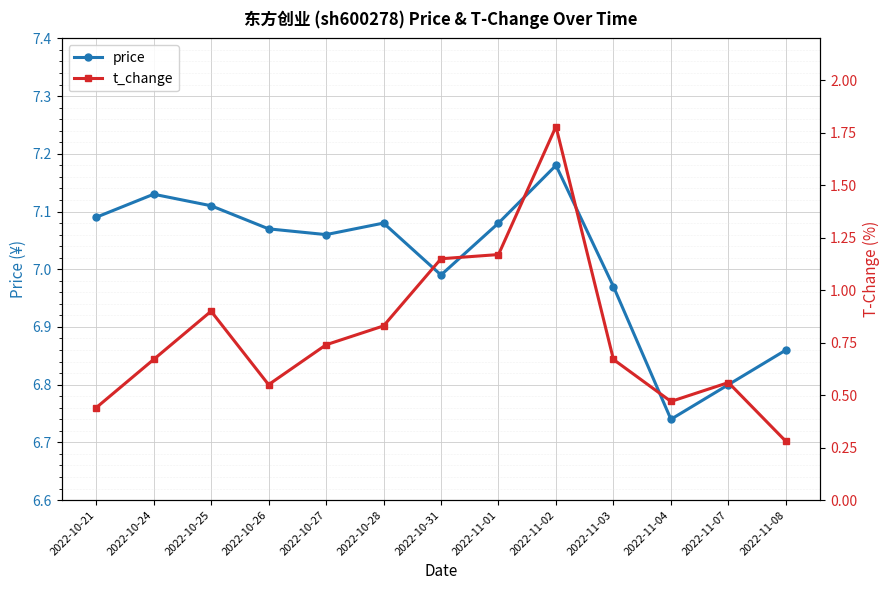

What is the difference between the highest and lowest values at 2022-11-02?

5.4